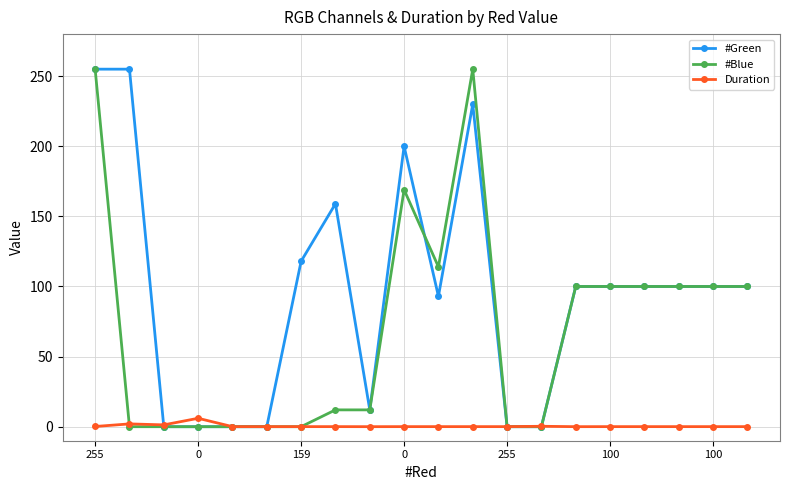

Rank the series by their average value, from lowest to highest.

Duration, #Blue, #Green